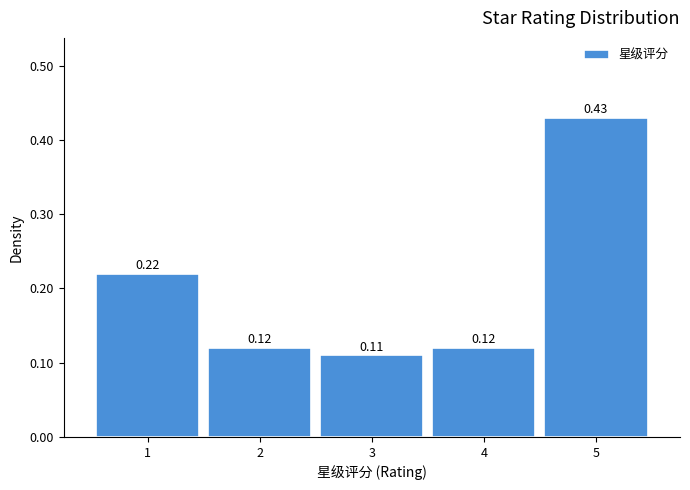

Over which range of the x-axis is the bar tallest?

4.5 to 5.5